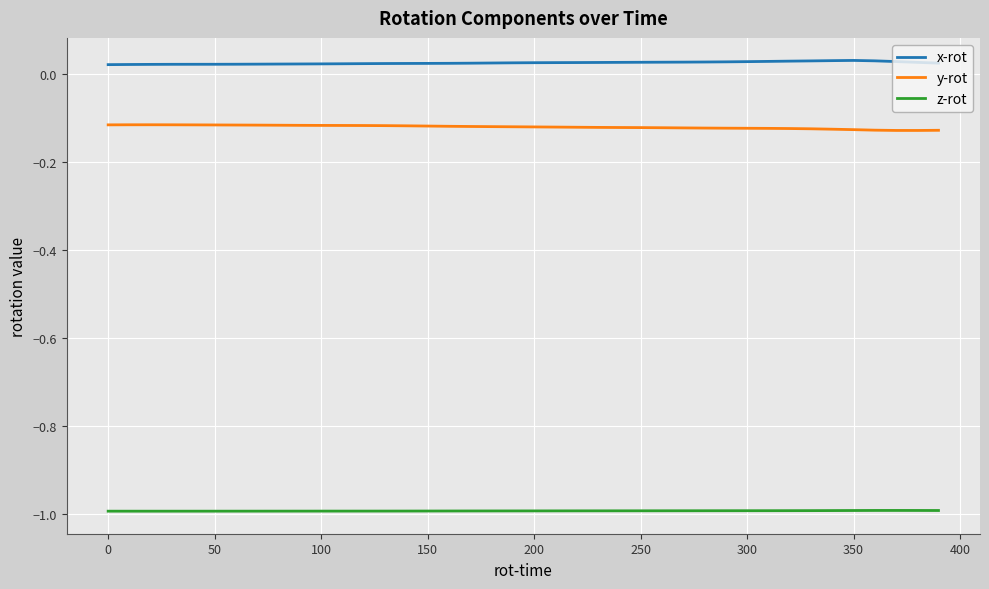

True or false: x-rot and y-rot cross at least once.

False